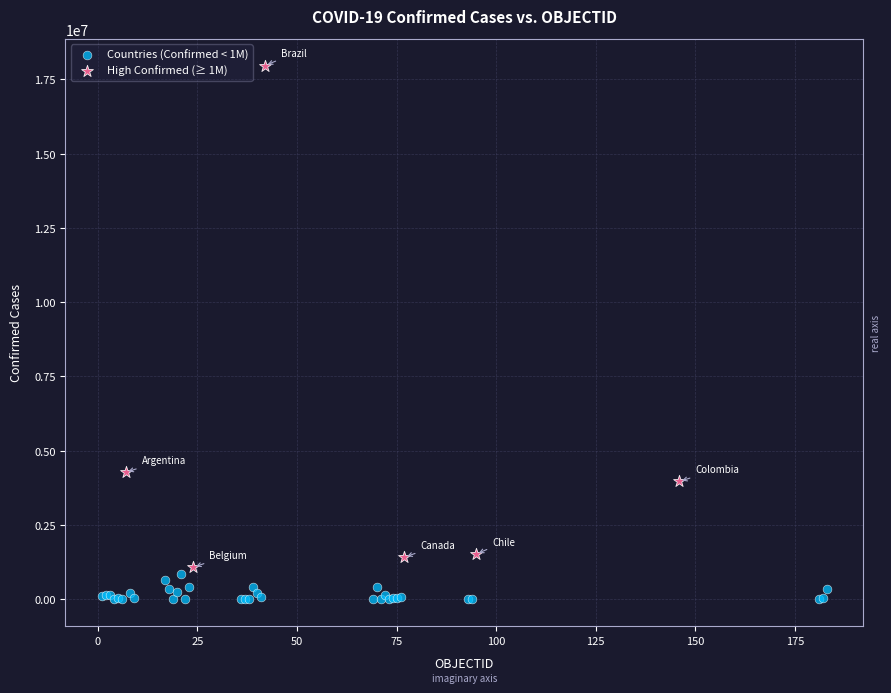

Which series contains the lowest Y value?

Countries (Confirmed < 1M)